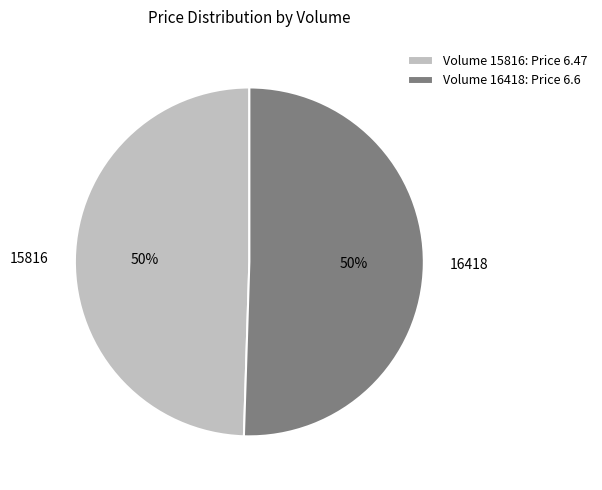

To the nearest percent, what is the combined percentage of Volume 16418: Price 6.6 and Volume 15816: Price 6.47?

100%